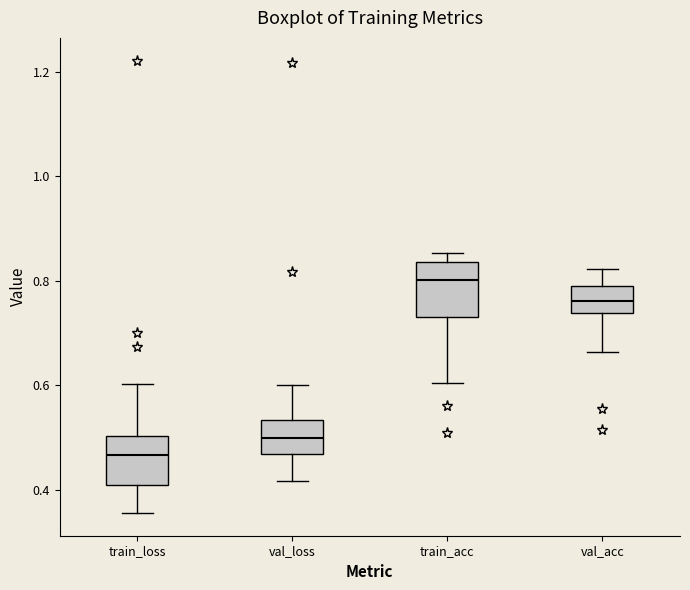

Where is the lower edge of the box for val_acc on the y-axis? The values are not printed on the chart, so give them approximately, as read against the axis.

0.74